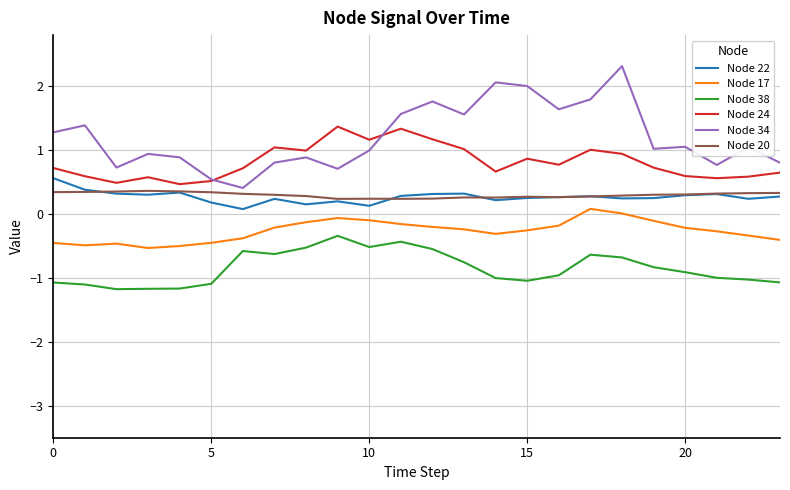

Which series has the widest spread of values?

Node 34